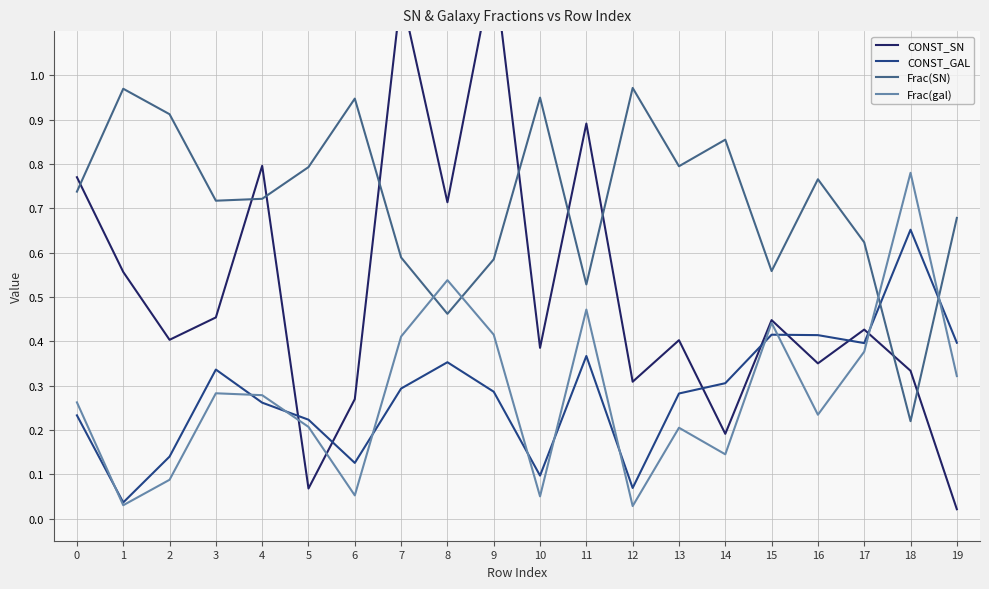

What is the sum of all Frac(gal) values?

5.6